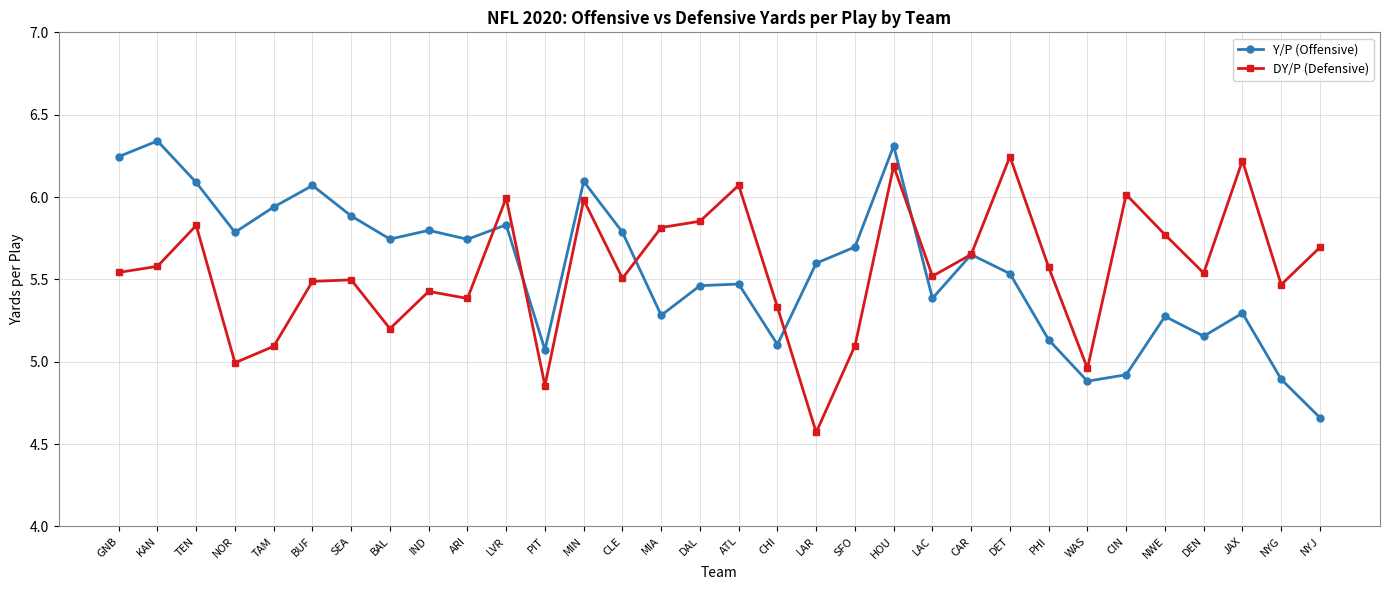

Where do Y/P (Offensive) and DY/P (Defensive) first cross each other?

ARI and LVR